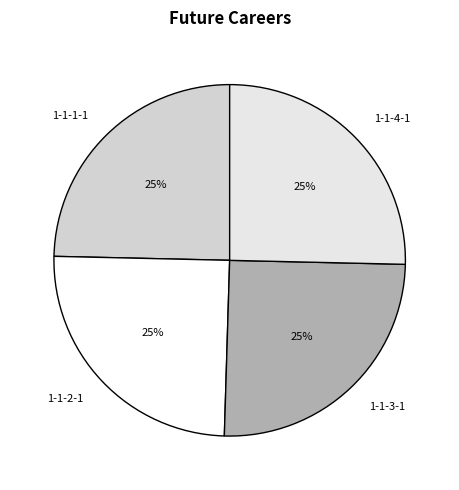

Approximately how many times larger is the value at 1-1-3-1 compared to 1-1-2-1?

1.0